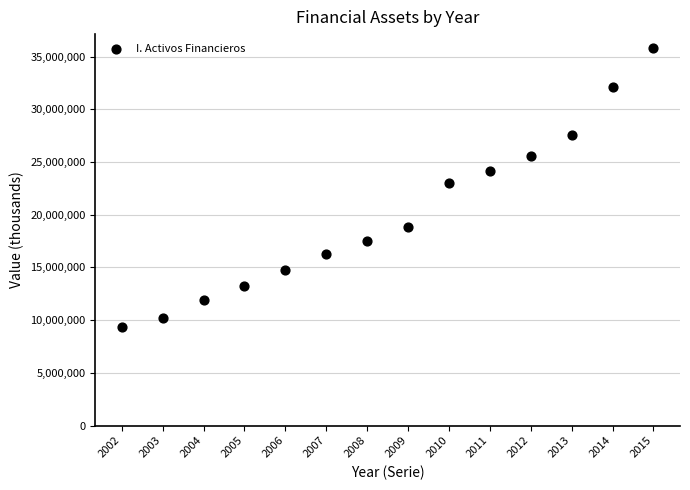

What Y value in the scatter plot is closest to 22566718?

23006888